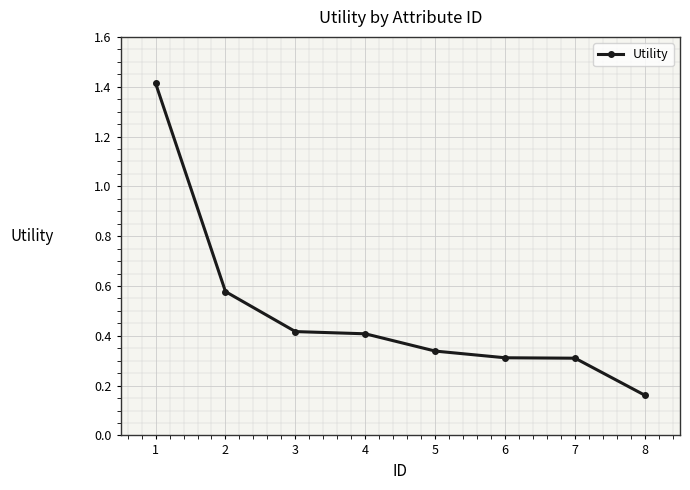

Which category has the lowest value across all series?

8